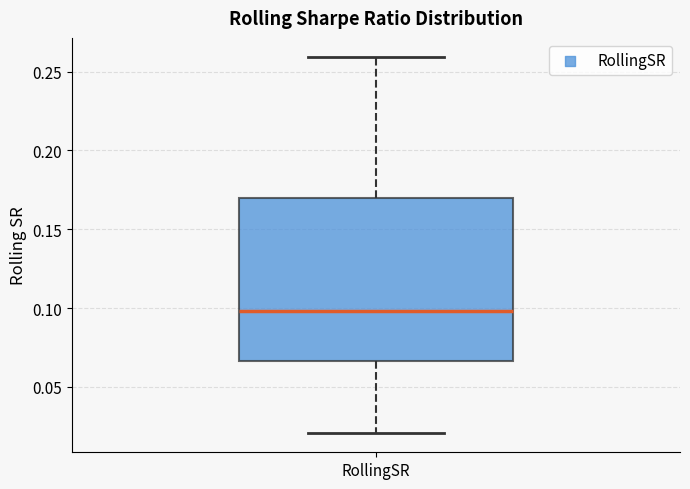

Transcribe this box plot: give where the median line is, the range the box spans, and where the two whiskers end, as read against the y-axis. The values are not printed on the chart, so give them approximately, as read against the axis.

median 0.100, box 0.065 to 0.170, whiskers 0.020 to 0.260